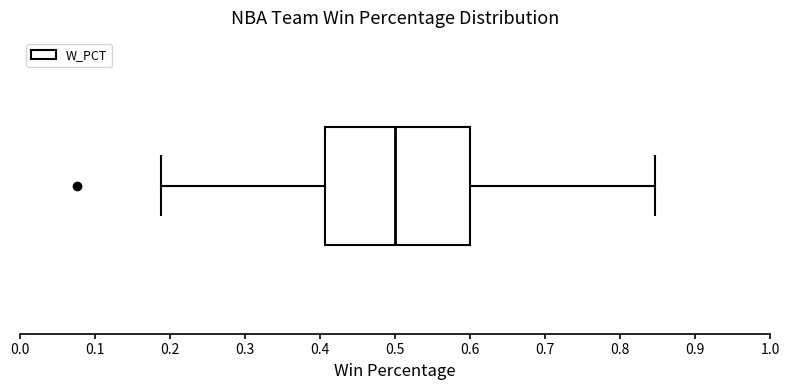

Transcribe this box plot: give where the median line is, the range the box spans, and where the two whiskers end, as read against the x-axis. The values are not printed on the chart, so give them approximately, as read against the axis.

median 0.50, box 0.41 to 0.60, whiskers 0.19 to 0.85